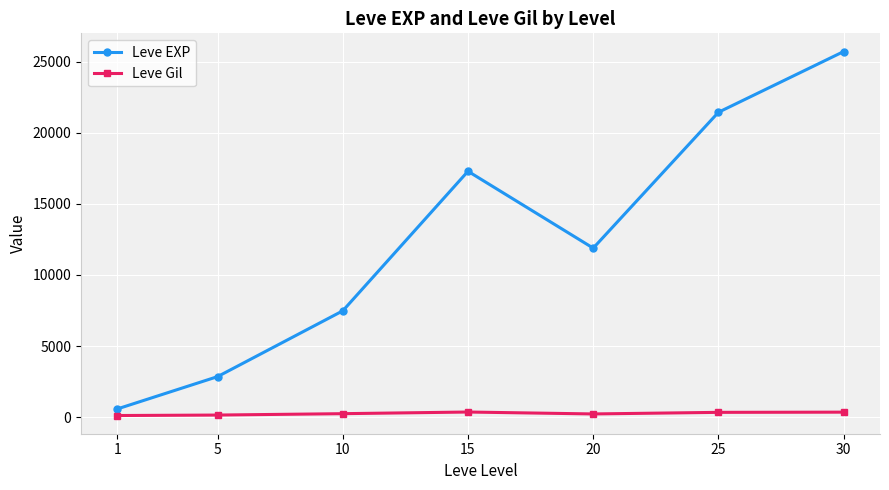

What value does the Leve EXP series have at 15, to the nearest 50?

17300